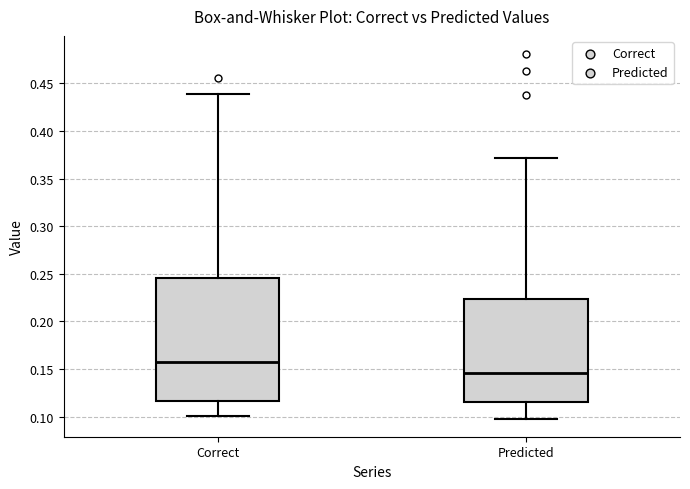

Reading left to right, transcribe this box plot: for each box, give where its median line is, the range the box spans, and where its two whiskers end, as read against the y-axis. The values are not printed on the chart, so give them approximately, as read against the axis.

Correct: median 0.155, box 0.115 to 0.245, whiskers 0.100 to 0.440
Predicted: median 0.145, box 0.115 to 0.225, whiskers 0.100 to 0.370